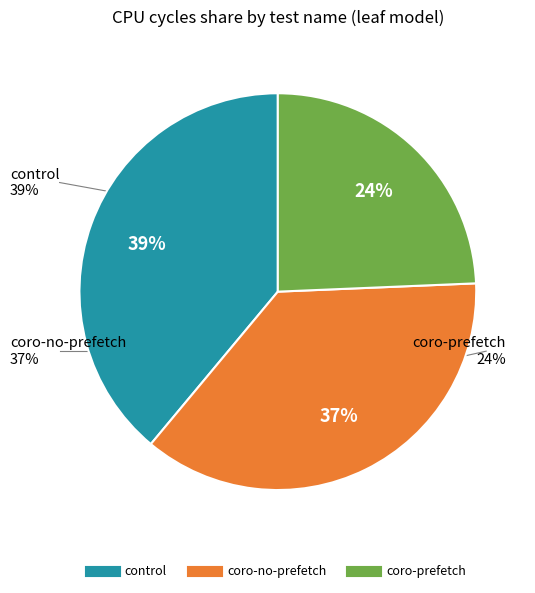

What portion of the pie excludes coro-prefetch?

75.7%